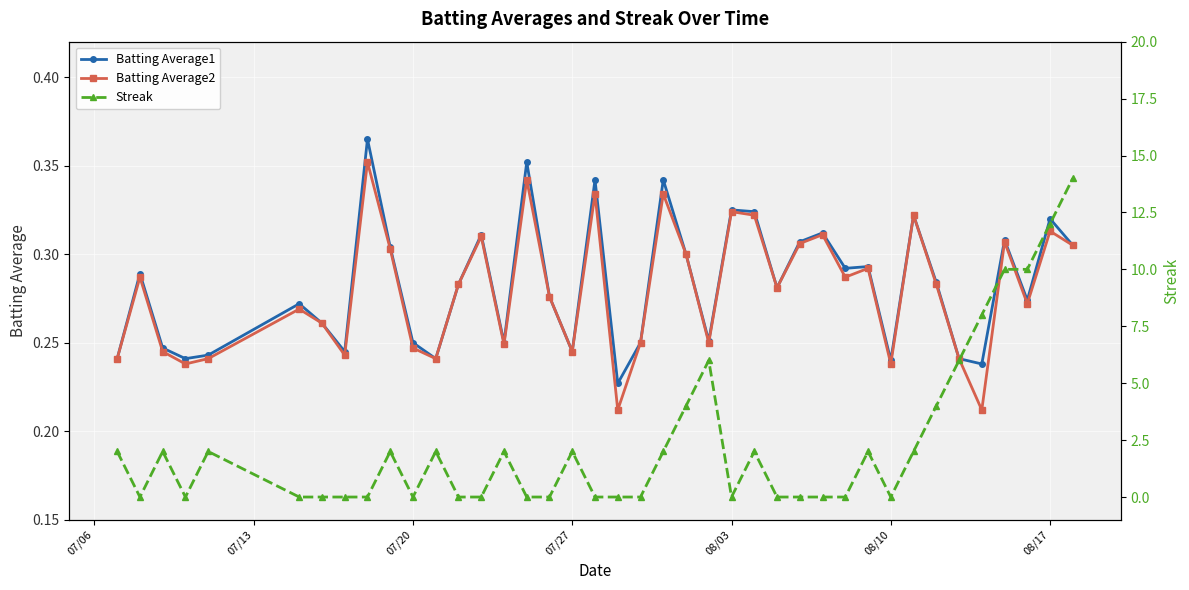

Count the Streak values in the range 0 to 2.

31